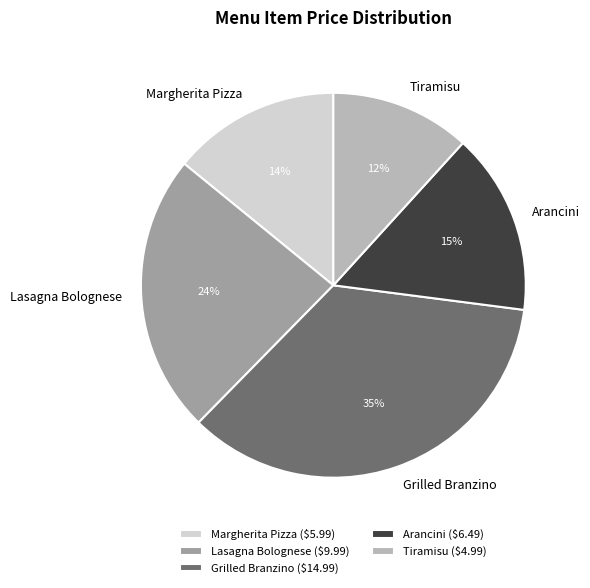

To the nearest percent, what percentage of the pie is Margherita Pizza ($5.99)?

14%